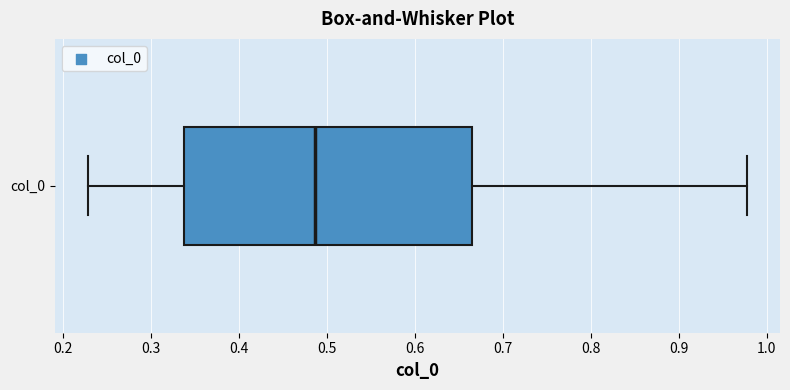

Where does the right whisker of the box for col_0 end on the x-axis? The values are not printed on the chart, so give them approximately, as read against the axis.

0.98